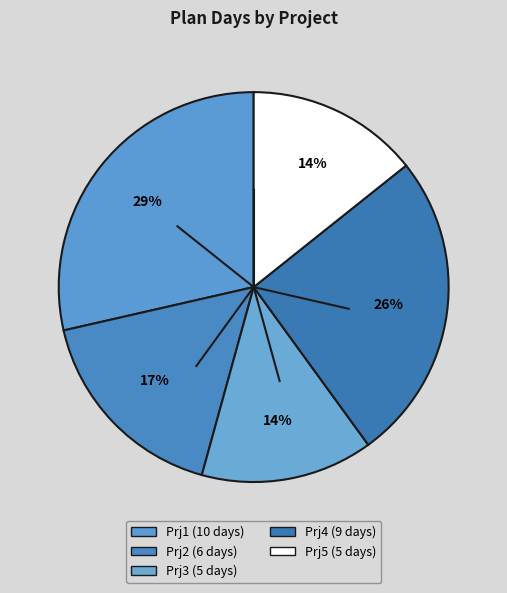

Does Prj1 account for over 50% of the chart?

No